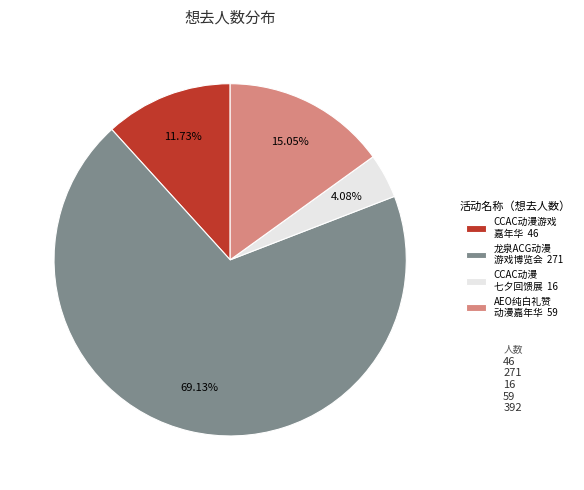

Is AEO纯白礼赞 动漫嘉年华 59 the majority of the pie?

No